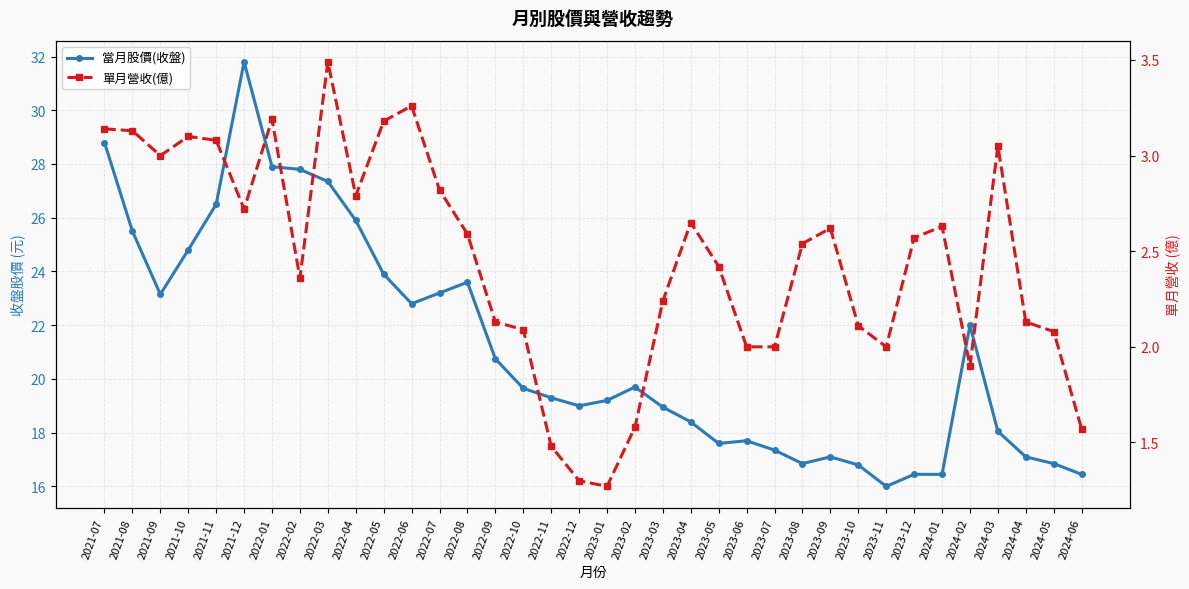

Reading right to left, list all the values displayed in this chart.

當月股價(收盤): 2024-06=16.4	2024-05=16.9	2024-04=17.1	2024-03=18.1	2024-02=22.0	2024-01=16.4	2023-12=16.4	2023-11=16.0	2023-10=16.8	2023-09=17.1	2023-08=16.9	2023-07=17.4	2023-06=17.7	2023-05=17.6	2023-04=18.4	2023-03=18.9	2023-02=19.7	2023-01=19.2	2022-12=19.0	2022-11=19.3	2022-10=19.6	2022-09=20.8	2022-08=23.6	2022-07=23.2	2022-06=22.8	2022-05=23.9	2022-04=25.9	2022-03=27.4	2022-02=27.8	2022-01=27.9	2021-12=31.8	2021-11=26.5	2021-10=24.8	2021-09=23.1	2021-08=25.5	2021-07=28.8
單月營收(億): 2024-06=1.6	2024-05=2.1	2024-04=2.1	2024-03=3.0	2024-02=1.9	2024-01=2.6	2023-12=2.6	2023-11=2.0	2023-10=2.1	2023-09=2.6	2023-08=2.5	2023-07=2.0	2023-06=2.0	2023-05=2.4	2023-04=2.6	2023-03=2.2	2023-02=1.6	2023-01=1.3	2022-12=1.3	2022-11=1.5	2022-10=2.1	2022-09=2.1	2022-08=2.6	2022-07=2.8	2022-06=3.3	2022-05=3.2	2022-04=2.8	2022-03=3.5	2022-02=2.4	2022-01=3.2	2021-12=2.7	2021-11=3.1	2021-10=3.1	2021-09=3.0	2021-08=3.1	2021-07=3.1